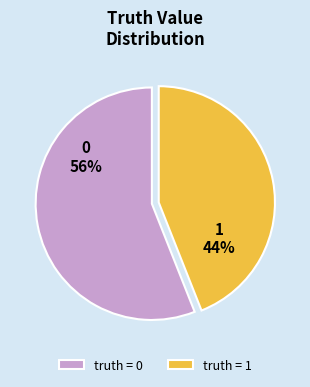

Does any single category account for the majority?

Yes